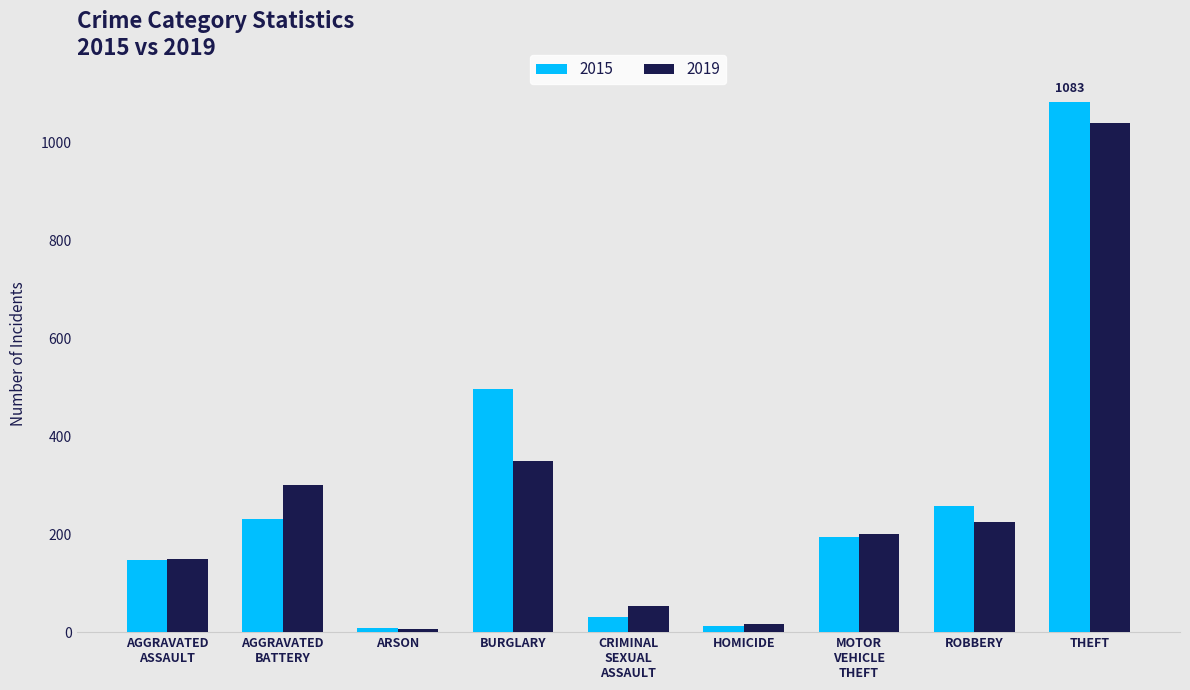

At which label is 2019 closest to 523?

BURGLARY